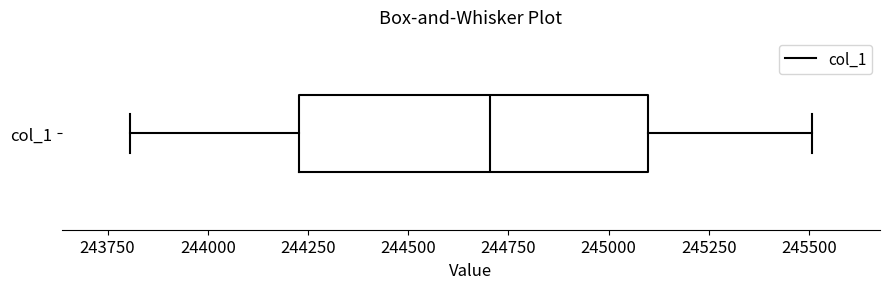

Where does the right whisker of the box for col_1 end on the x-axis? The values are not printed on the chart, so give them approximately, as read against the axis.

245500